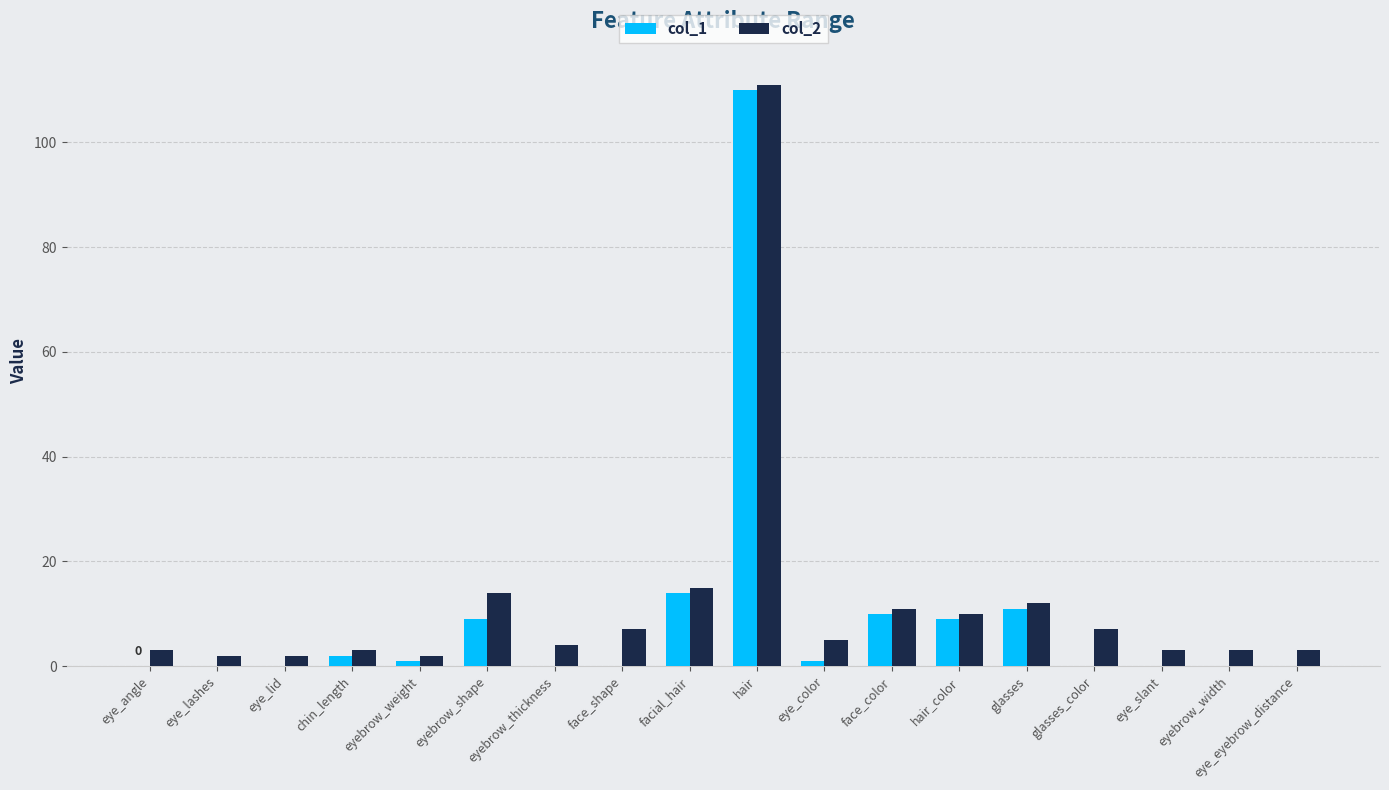

How many groups of bars are there?

18